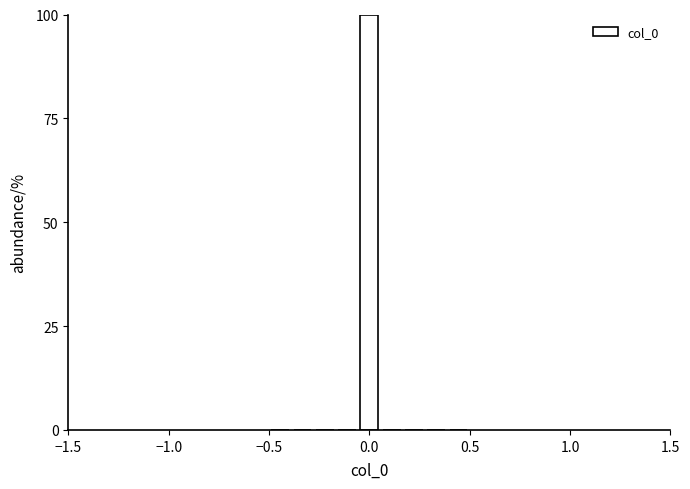

Around what value on the x-axis is the tallest bar? Give the approximate position of its centre, as read against the axis.

0.00